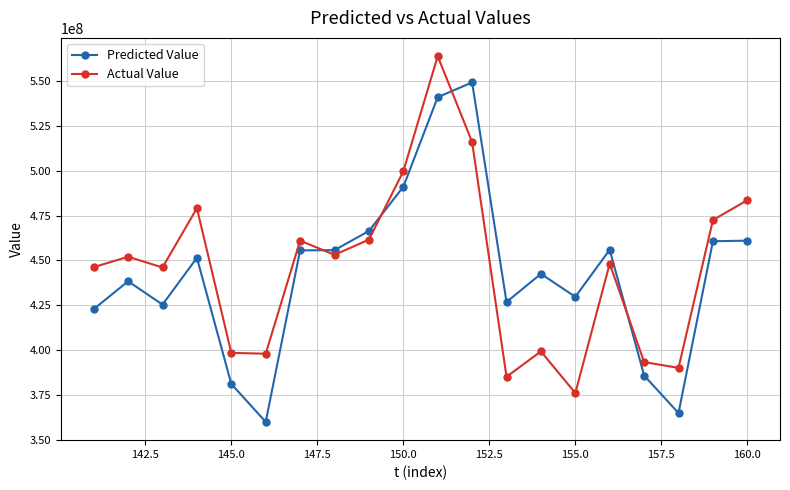

What are all the series names shown in the legend?

Predicted Value, Actual Value